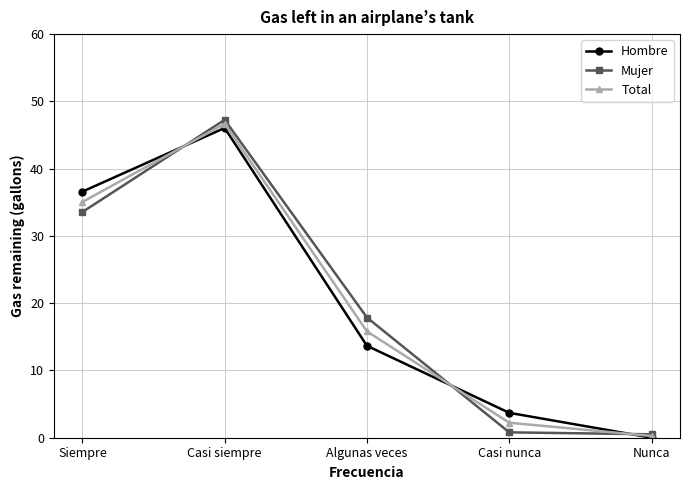

Which series changed the most between Casi siempre and Casi nunca?

Mujer